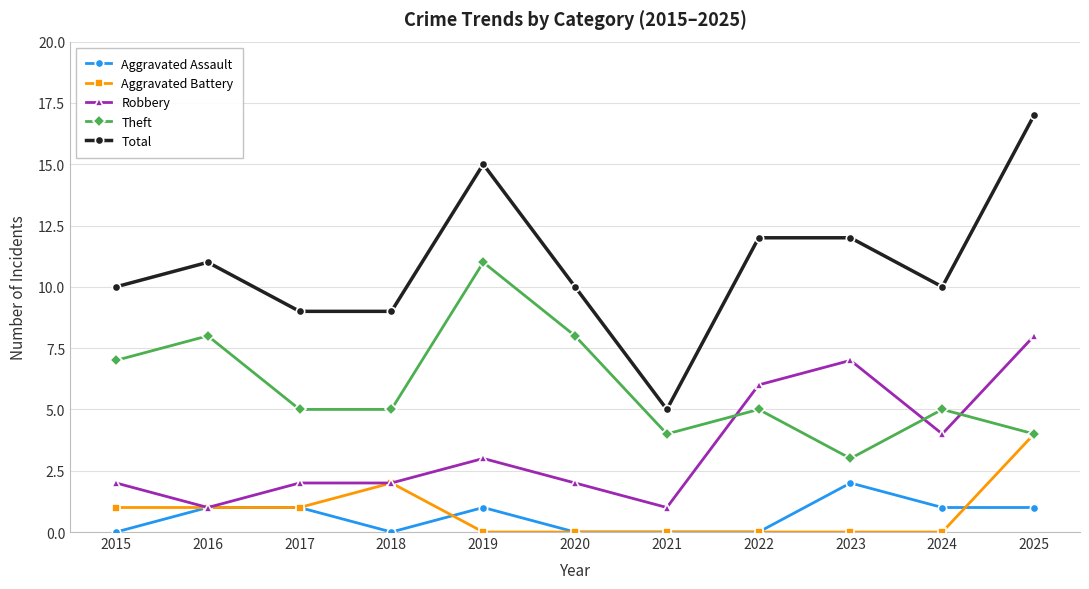

True or false: Total and Robbery intersect in this chart.

False